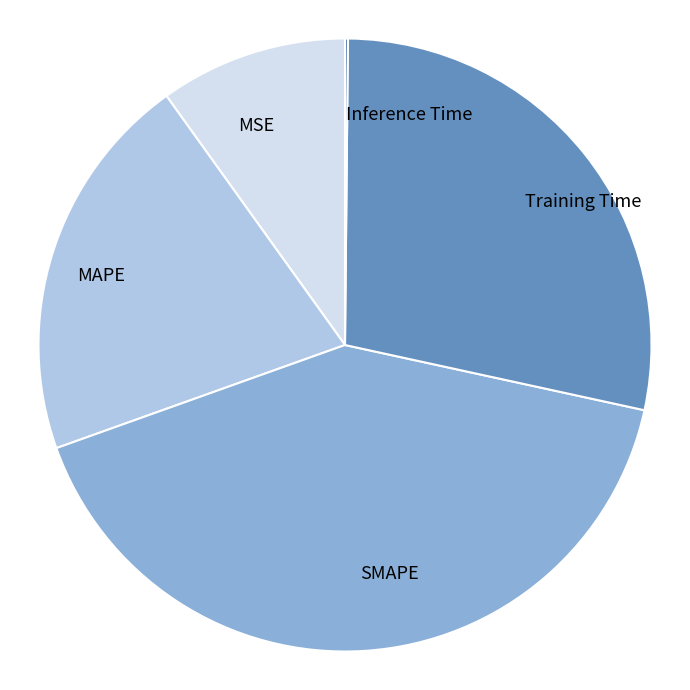

Which has a higher value, MAPE or SMAPE?

SMAPE